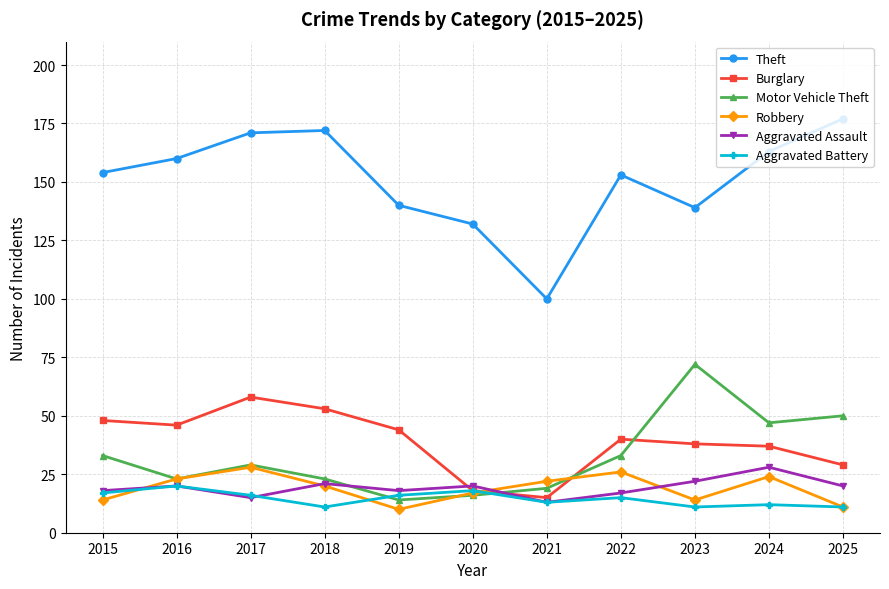

What is the lowest value of the Burglary series?

15